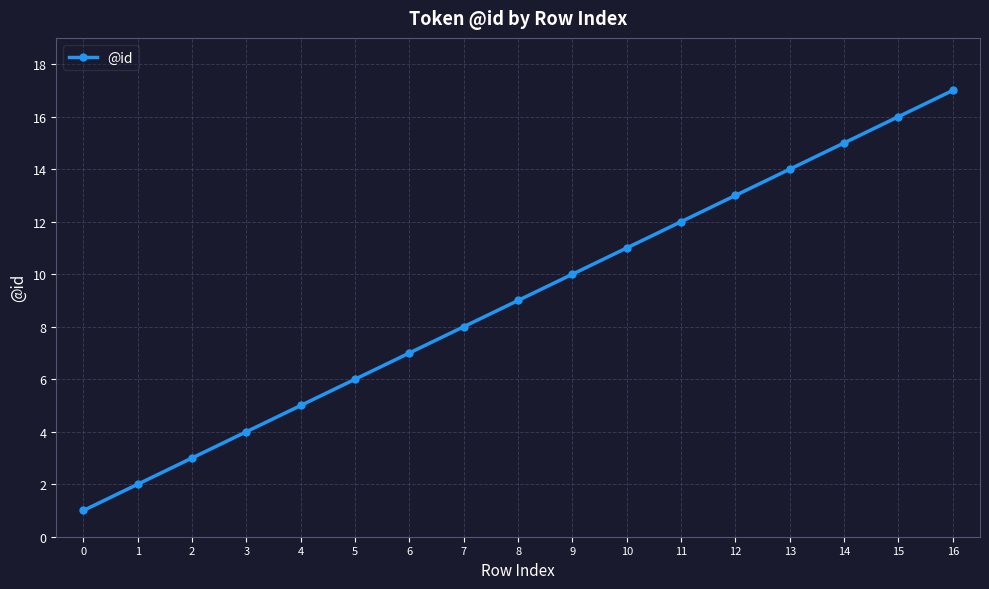

True or false: there are more than 0 points higher than both neighbors.

False